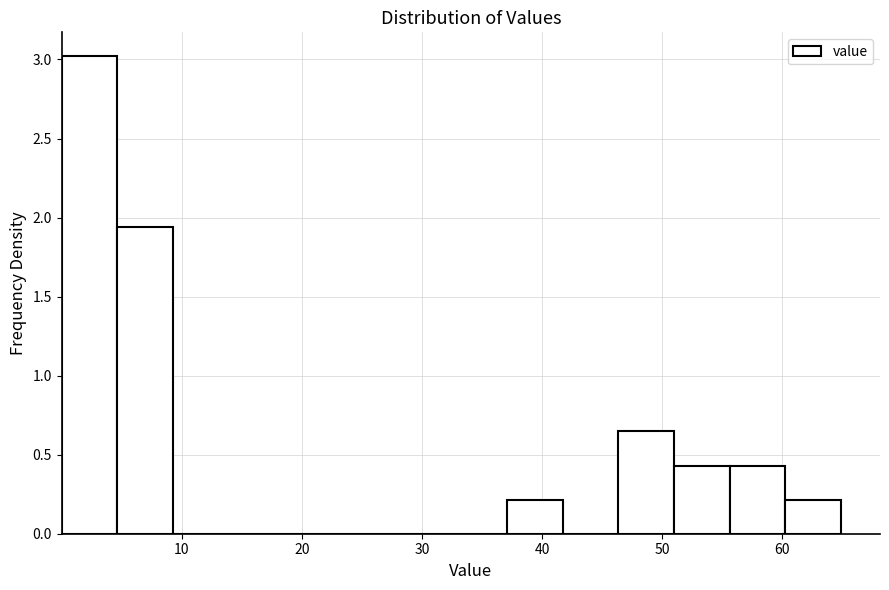

Over which range of the x-axis is the bar tallest?

0 to 5